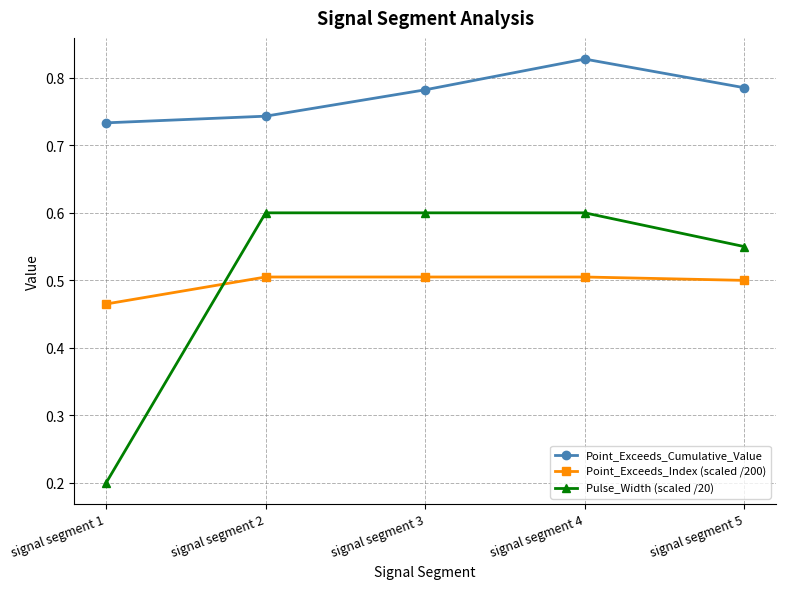

What are all the series names shown in the legend?

Point_Exceeds_Cumulative_Value, Point_Exceeds_Index (scaled /200), Pulse_Width (scaled /20)